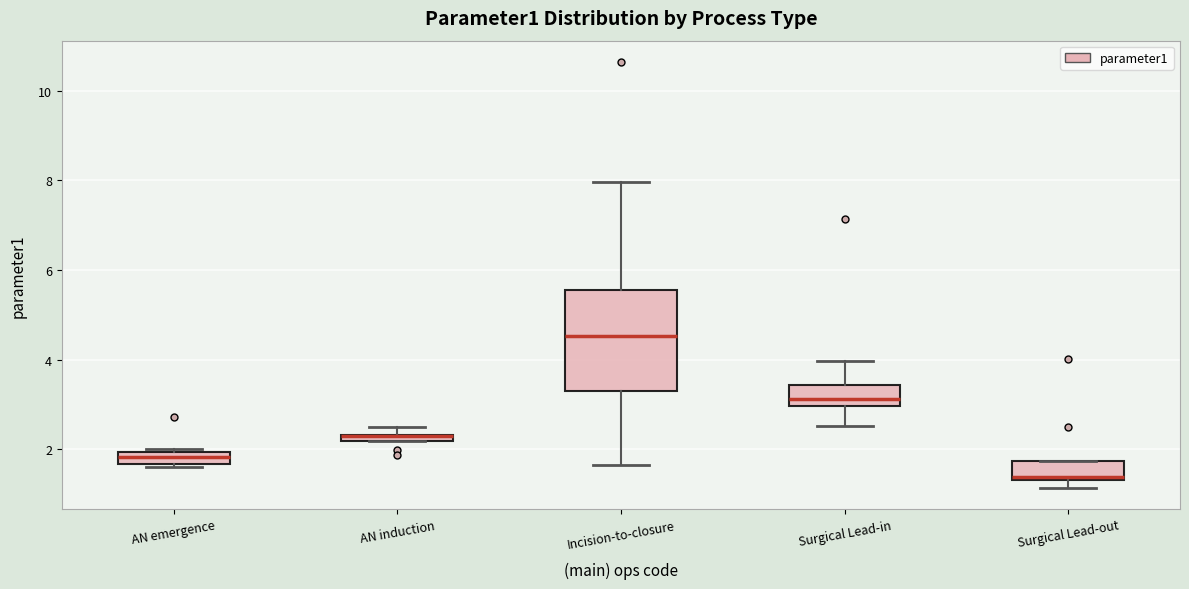

Where is the upper edge of the box for Surgical Lead-out on the y-axis? The values are not printed on the chart, so give them approximately, as read against the axis.

1.8